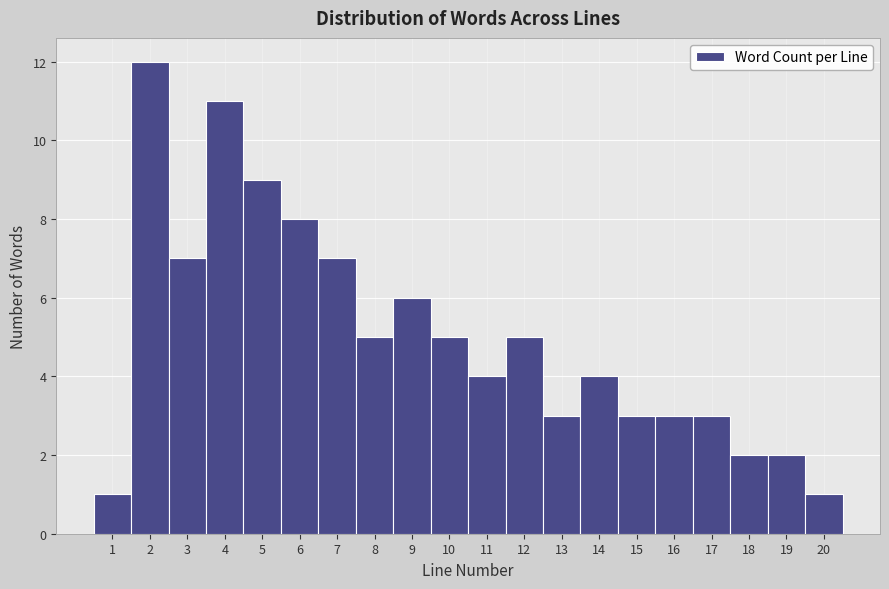

Which range on the x-axis has the tallest bar?

1.5 to 2.5